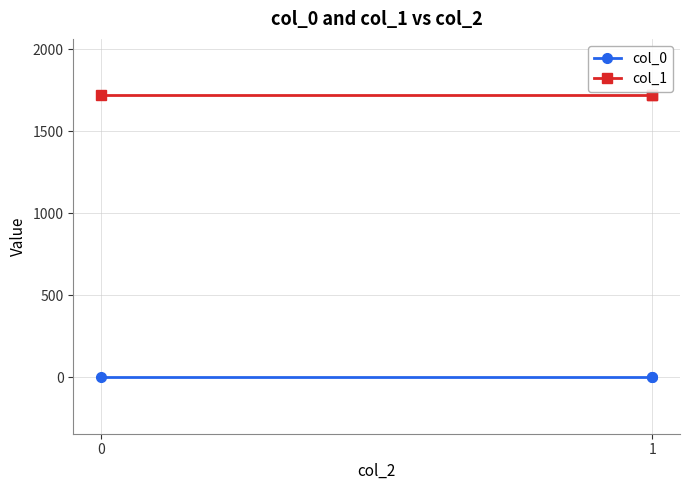

The col_0 series shows 0.6 at 0. True or false?

True